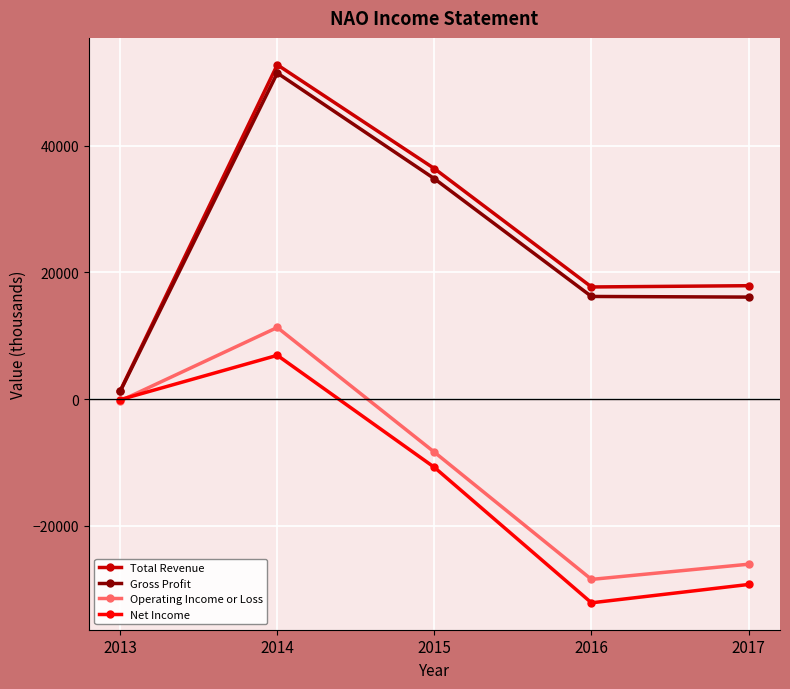

What is the sum of all Gross Profit values?

119800